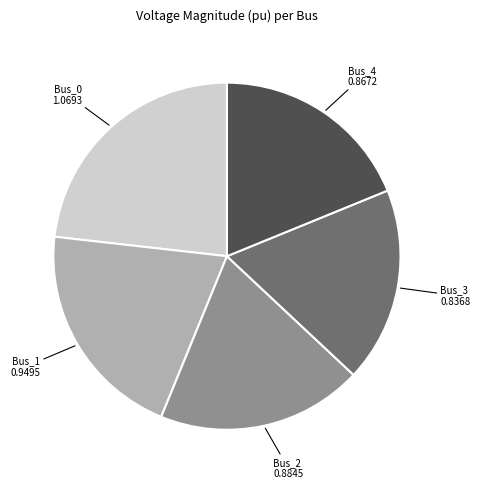

Does Bus_2 represent more than half of the total?

No